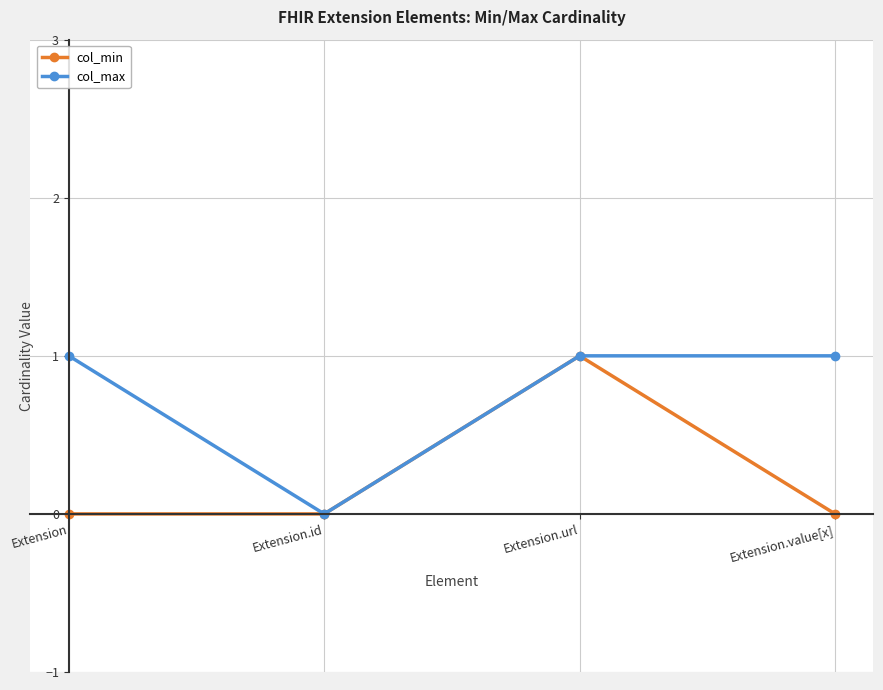

Is it true that col_min equals 0 at Extension?

True